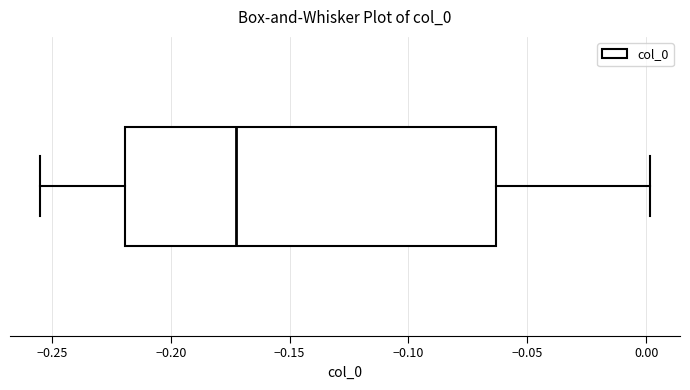

Transcribe this box plot: give where the median line is, the range the box spans, and where the two whiskers end, as read against the x-axis. The values are not printed on the chart, so give them approximately, as read against the axis.

median -0.175, box -0.220 to -0.065, whiskers -0.255 to 0.000